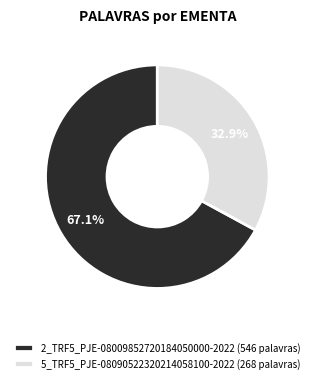

To the nearest percent, what portion does 5_TRF5_PJE-08090522320214058100-2022 represent?

33%